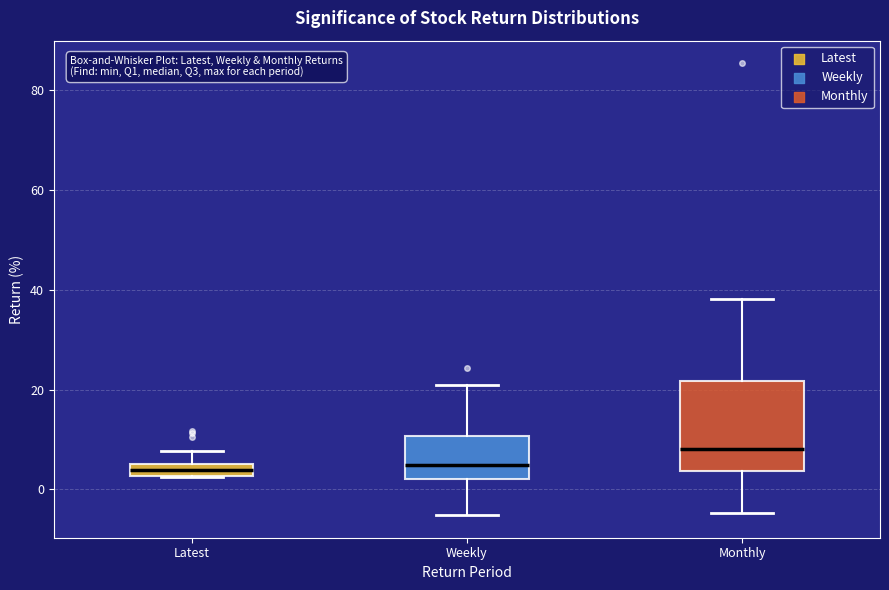

Comparing the boxes themselves (not the whiskers), which one is the tallest?

Monthly